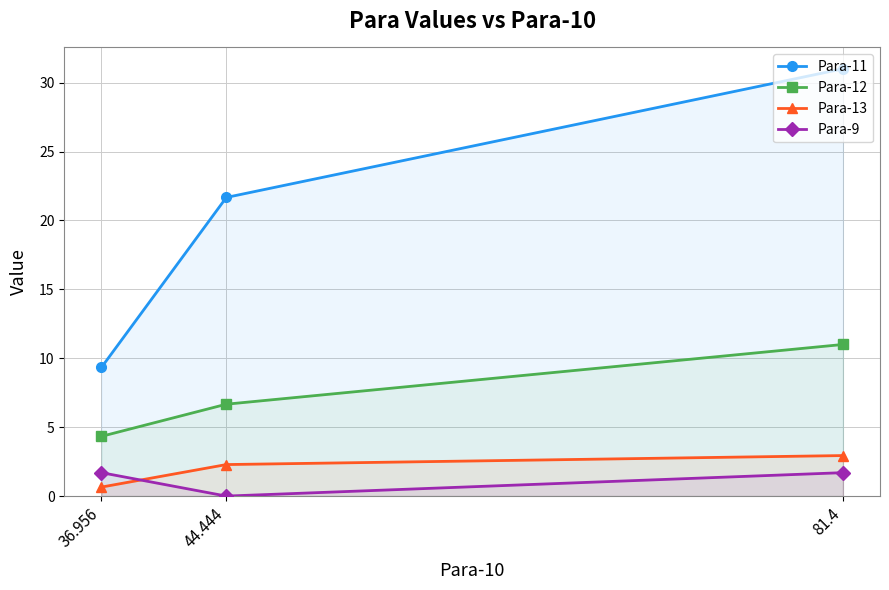

What position from the left is 36.956?

1